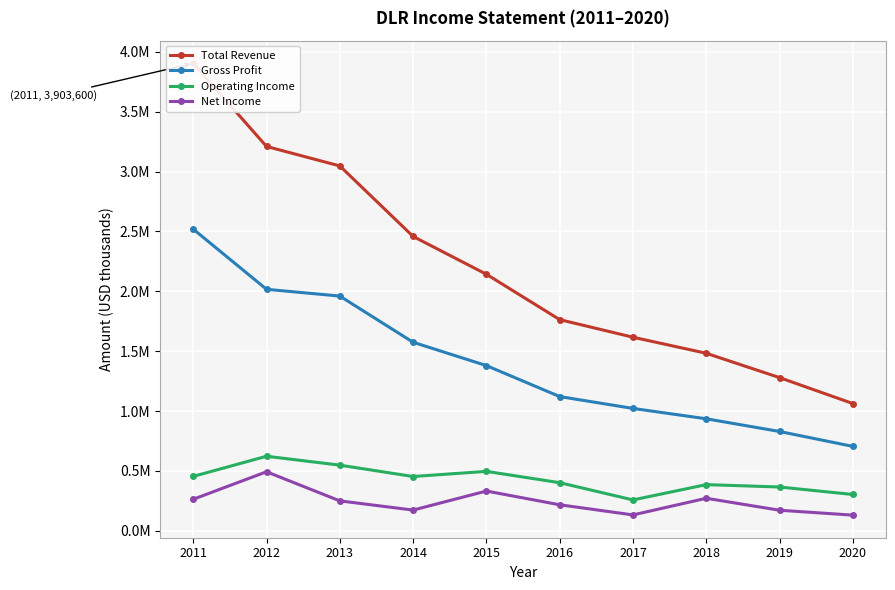

Which series has the largest total across all categories?

Total Revenue